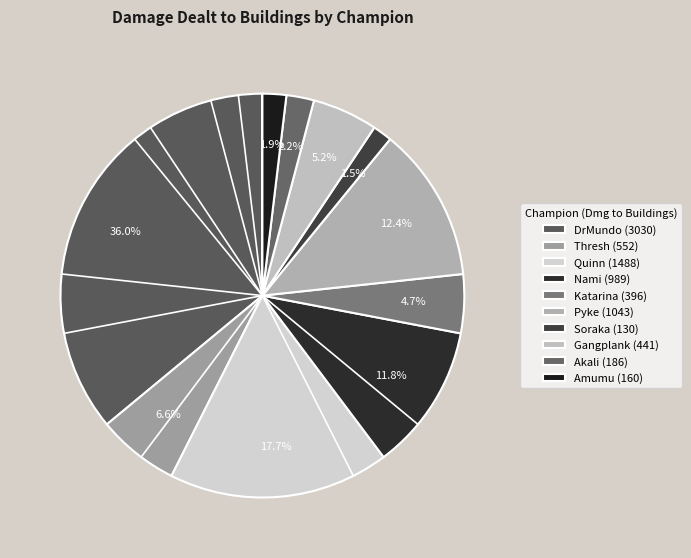

Is the sum of Thresh and Amumu greater than half?

No